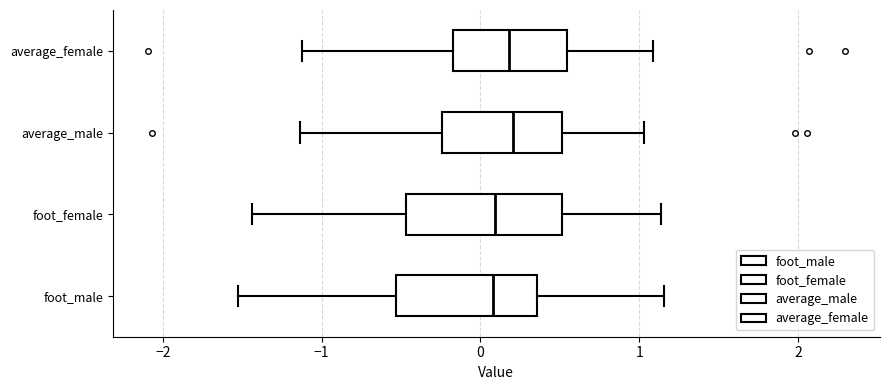

Reading bottom to top, read every box against the x-axis: the position of its median line, the range the box covers, and the ends of its whiskers. The values are not printed on the chart, so give them approximately, as read against the axis.

foot_male: median 0.1, box -0.5 to 0.4, whiskers -1.5 to 1.2
foot_female: median 0.1, box -0.5 to 0.5, whiskers -1.4 to 1.1
average_male: median 0.2, box -0.2 to 0.5, whiskers -1.1 to 1.0
average_female: median 0.2, box -0.2 to 0.5, whiskers -1.1 to 1.1